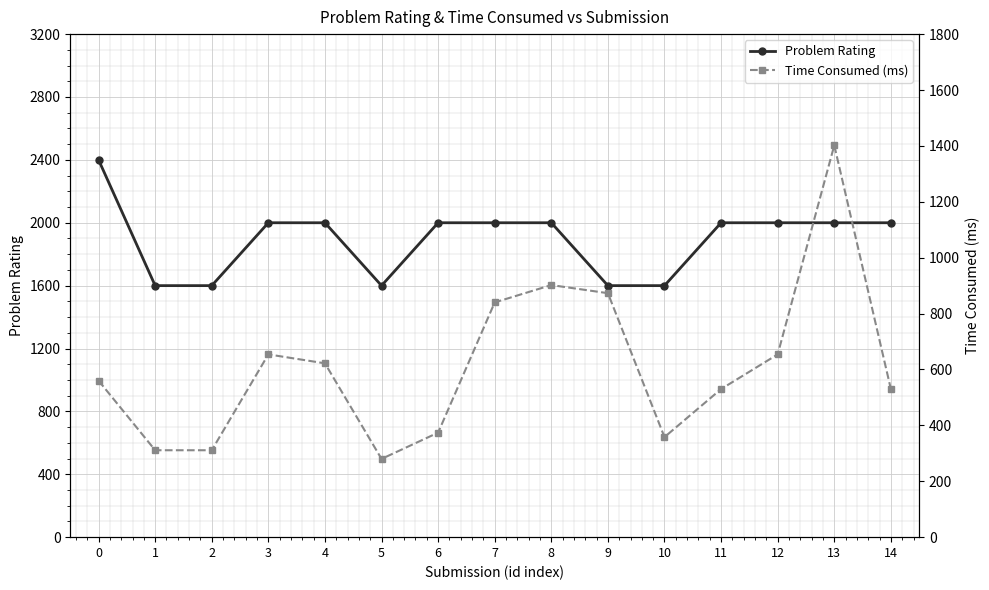

How many interior local valleys does the Time Consumed (ms) series have?

2